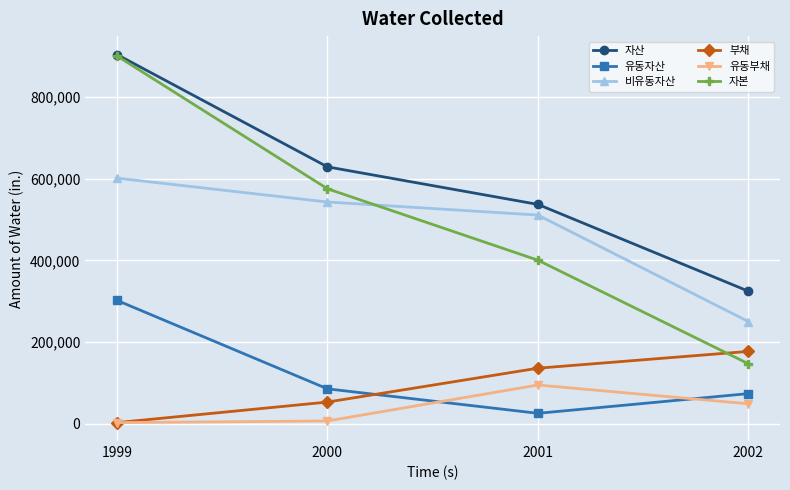

Which category has the lowest value in the 유동자산 series?

2001